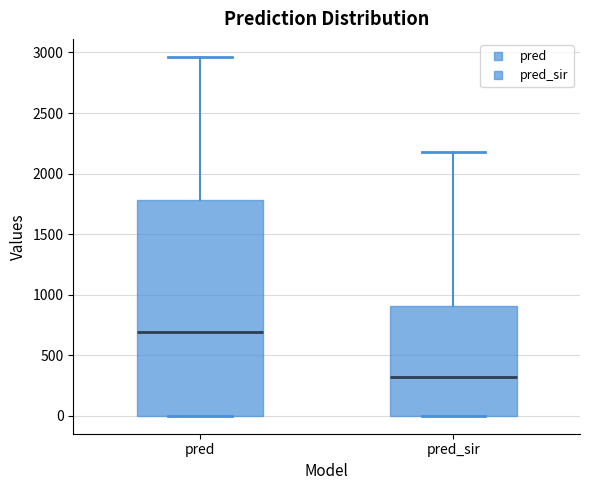

Which box has the highest median line?

pred